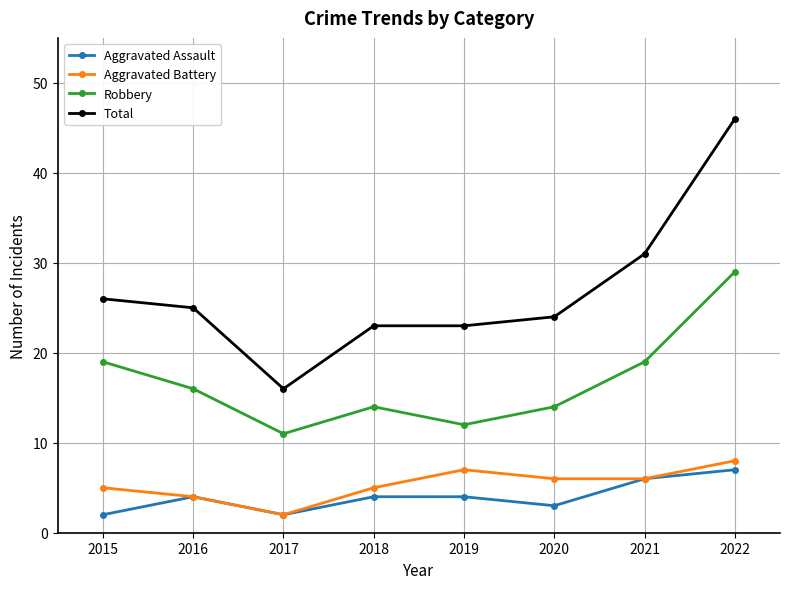

Between 2016 and 2021, which series saw the biggest shift?

Total